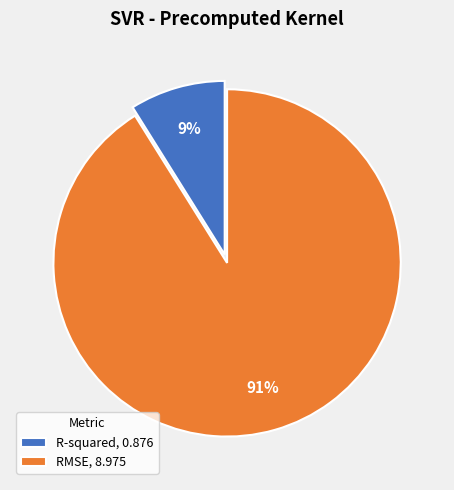

The R-squared slice represents 9% of the pie. True or false?

True